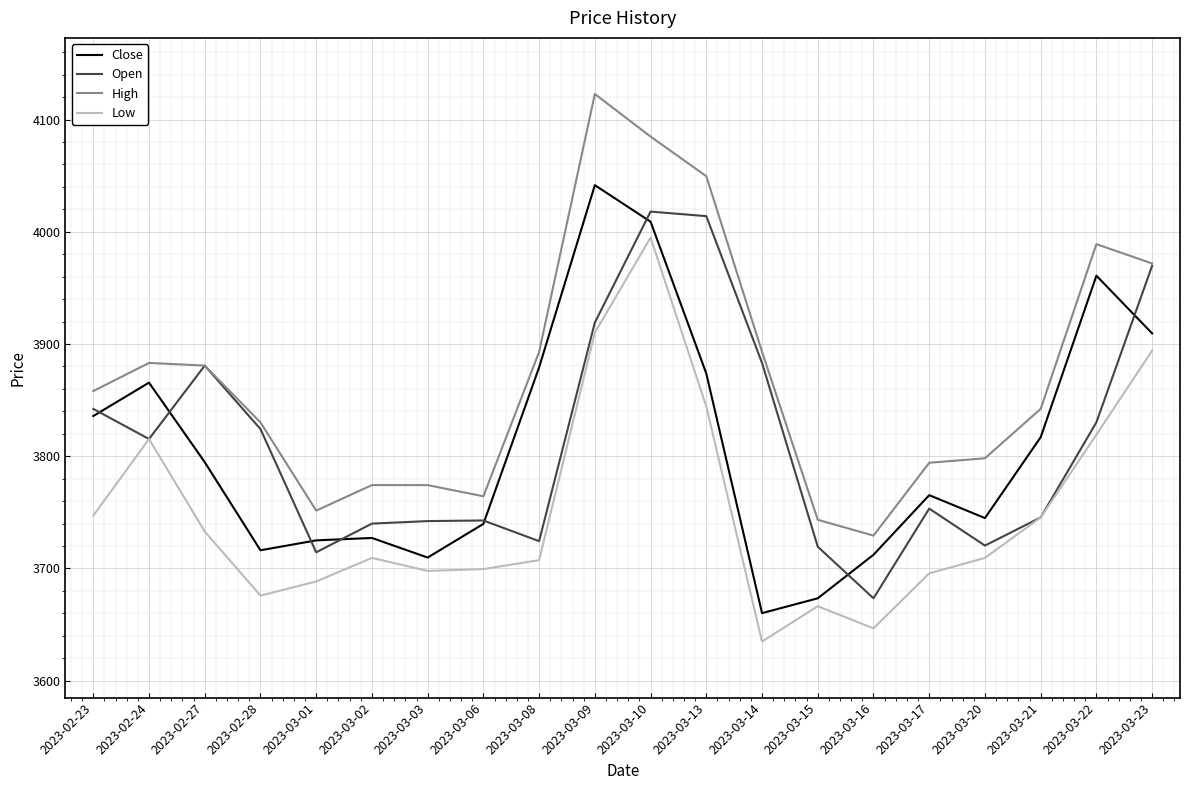

At which category is the sum across all series the highest?

2023-03-10